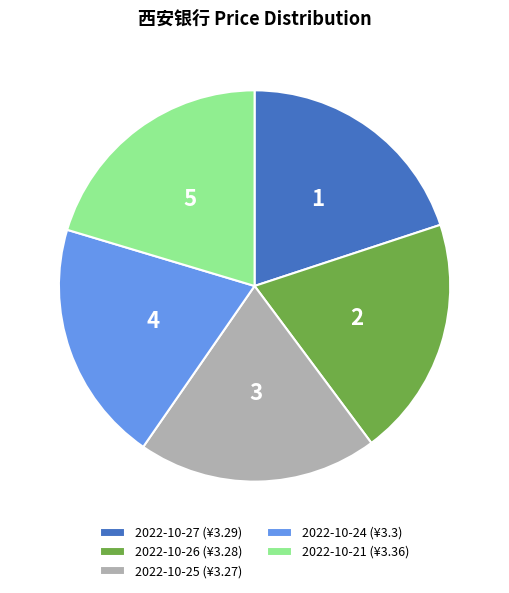

How many segments does this pie chart have?

5